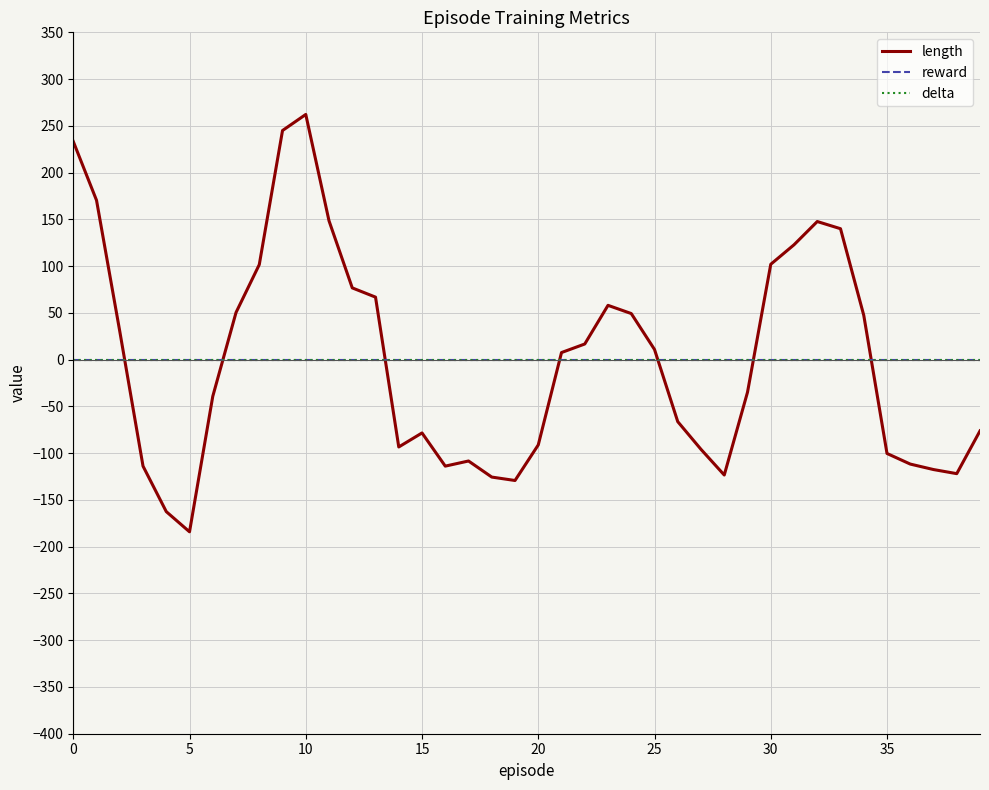

Does the chart display data point markers on the line(s)?

No